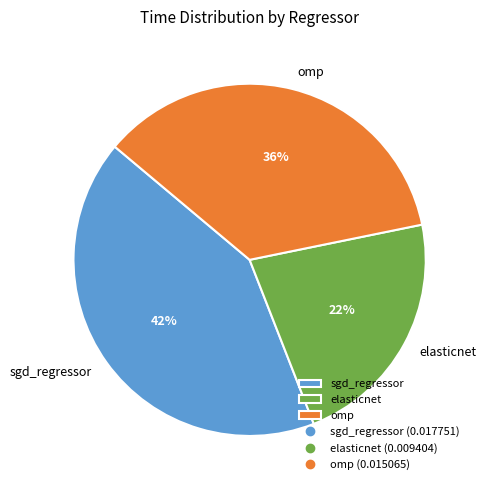

Which has a higher value, omp or sgd_regressor?

sgd_regressor